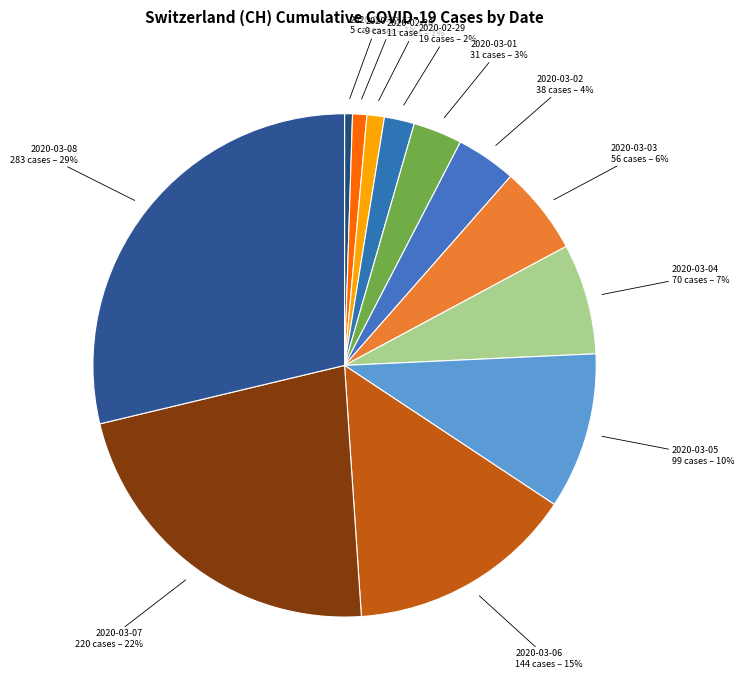

How many slices are in this pie chart?

12